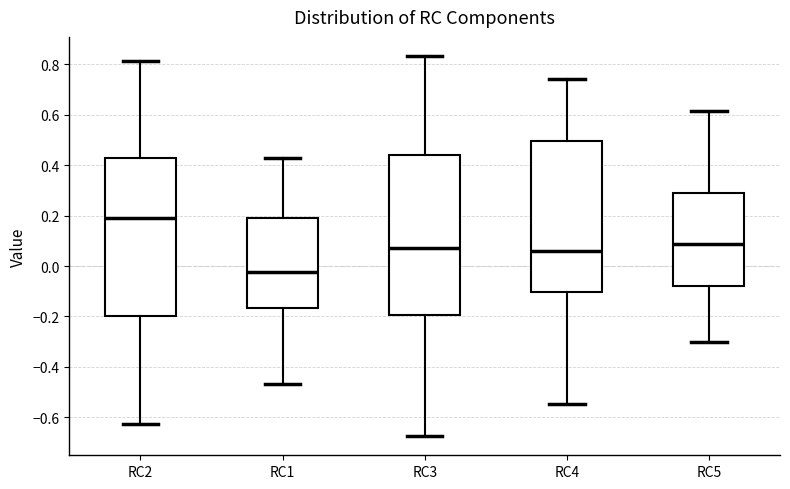

Reading left to right, read every box against the y-axis: the position of its median line, the range the box covers, and the ends of its whiskers. The values are not printed on the chart, so give them approximately, as read against the axis.

RC2: median 0.20, box -0.20 to 0.42, whiskers -0.62 to 0.82
RC1: median -0.02, box -0.16 to 0.20, whiskers -0.46 to 0.44
RC3: median 0.08, box -0.20 to 0.44, whiskers -0.68 to 0.84
RC4: median 0.06, box -0.10 to 0.50, whiskers -0.54 to 0.74
RC5: median 0.08, box -0.08 to 0.28, whiskers -0.30 to 0.62